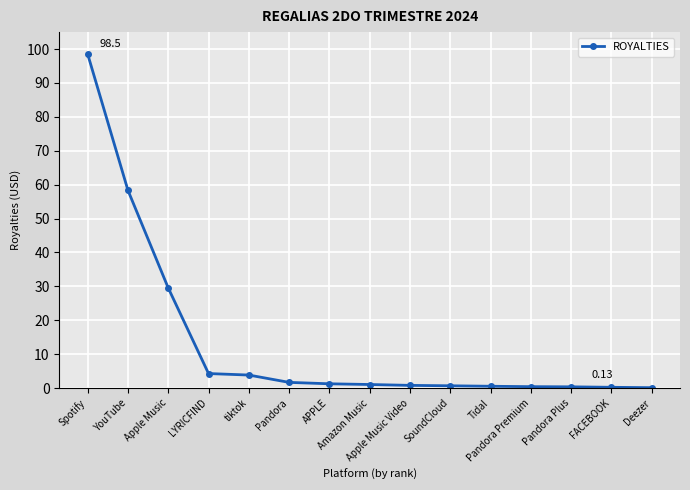

Where is the data nearest to the value 49?

YouTube